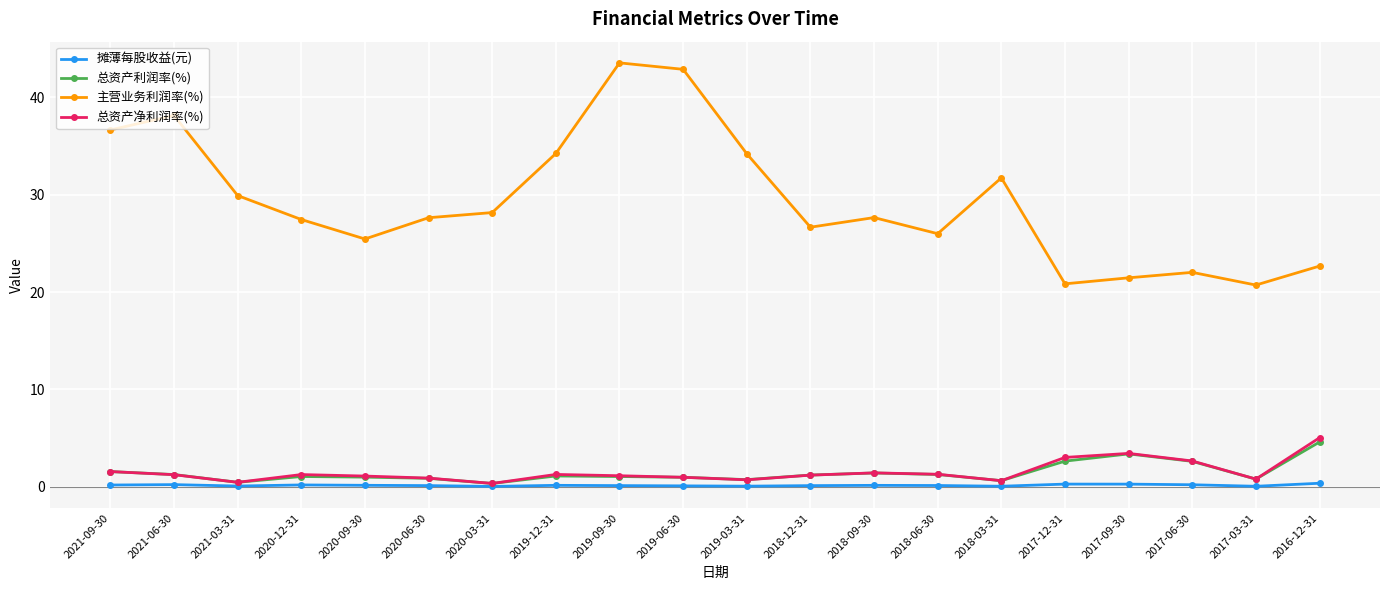

Rank the series by their maximum value, from highest to lowest.

主营业务利润率(%), 总资产净利润率(%), 总资产利润率(%), 摊薄每股收益(元)